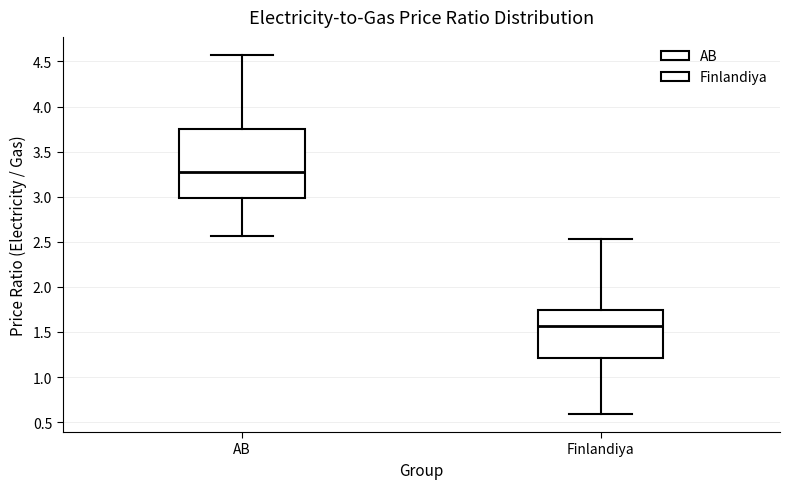

Where is the lower edge of the box for AB on the y-axis? The values are not printed on the chart, so give them approximately, as read against the axis.

3.00